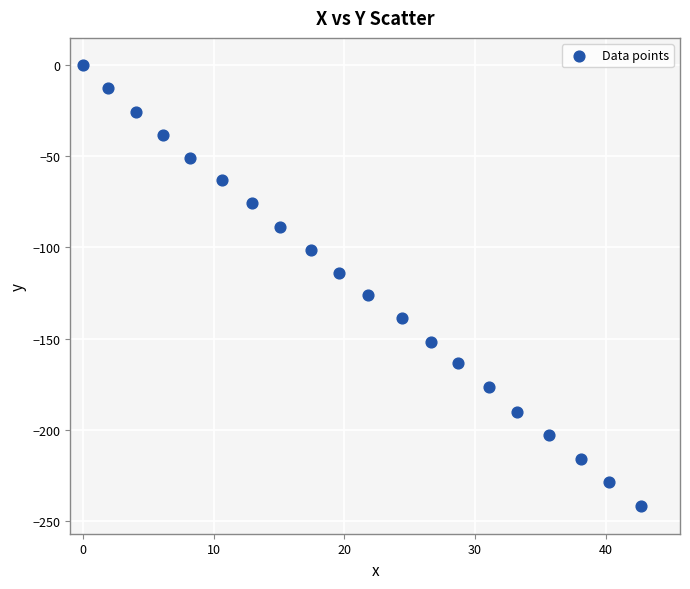

What is the range of X values (max minus min)?

42.7